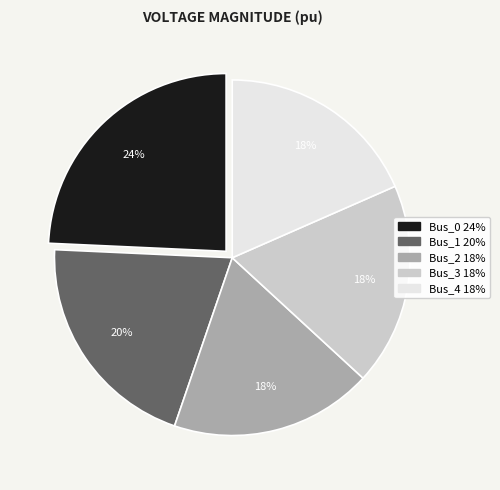

Count the number of slices in the pie.

5